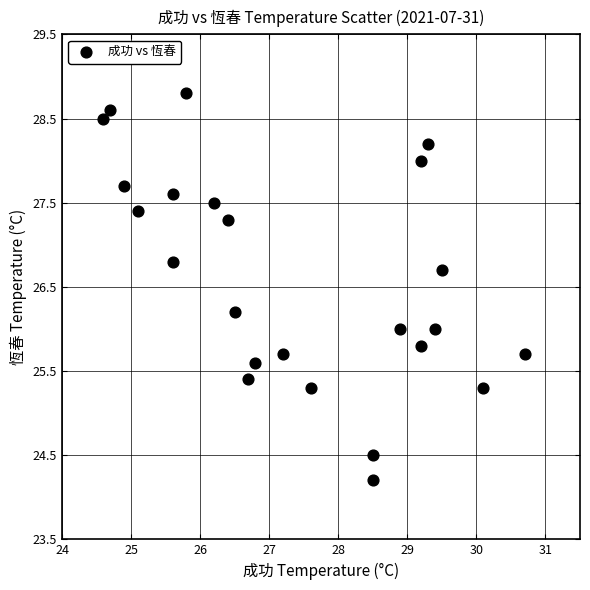

What is the range of Y values (max minus min)?

4.6